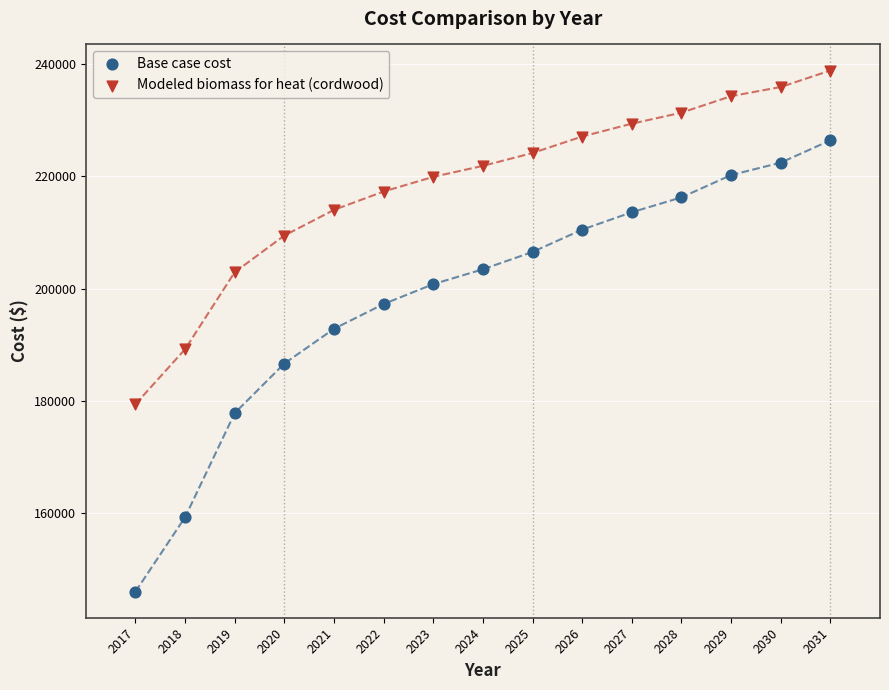

Which series reaches the minimum Y coordinate?

Base case cost